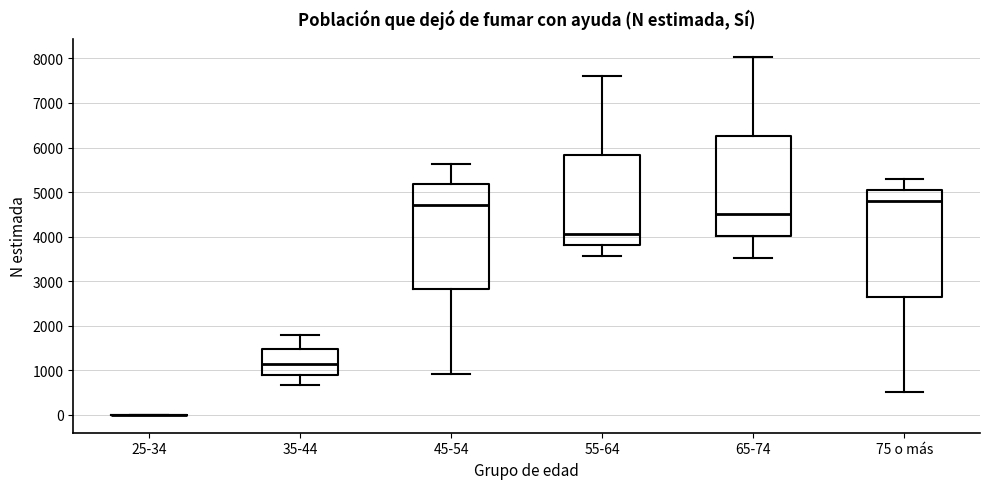

Reading left to right, read every box against the y-axis: the position of its median line, the range the box covers, and the ends of its whiskers. The values are not printed on the chart, so give them approximately, as read against the axis.

25-34: box collapsed to a line at 0, whiskers 0 to 0
35-44: median 1100, box 900 to 1500, whiskers 700 to 1800
45-54: median 4700, box 2800 to 5200, whiskers 900 to 5600
55-64: median 4000, box 3800 to 5800, whiskers 3600 to 7600
65-74: median 4500, box 4000 to 6300, whiskers 3500 to 8000
75 o más: median 4800, box 2700 to 5100, whiskers 500 to 5300